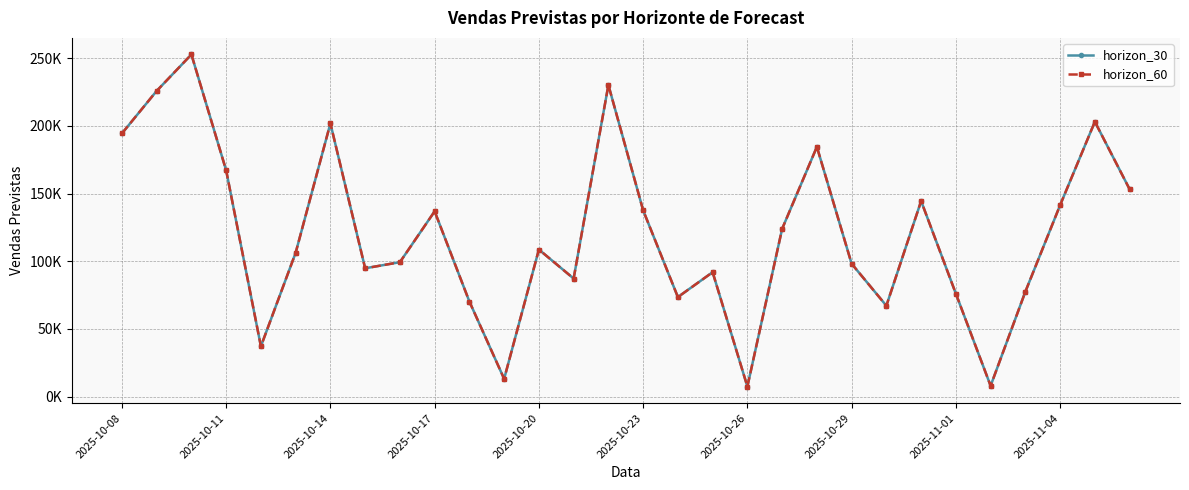

What is the difference between the second highest and second lowest values in the horizon_30 series?

222241.0